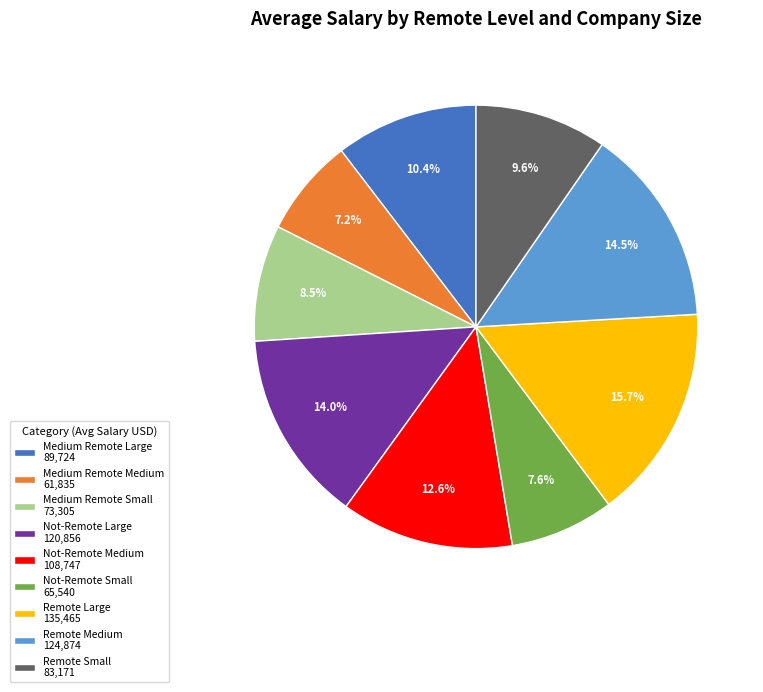

Do Not-Remote Large 120,856 and Remote Large 135,465 together represent more than half of the pie?

No